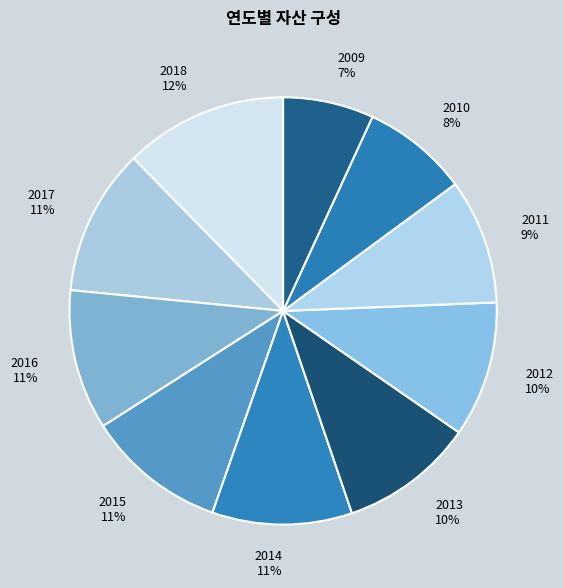

Is 2011 the majority of the pie?

No